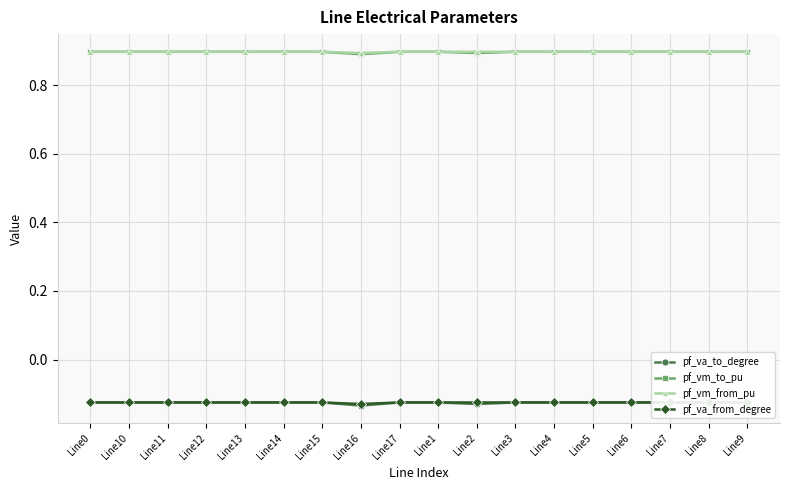

True or false: pf_vm_from_pu has a value of 0.9 at Line7.

True